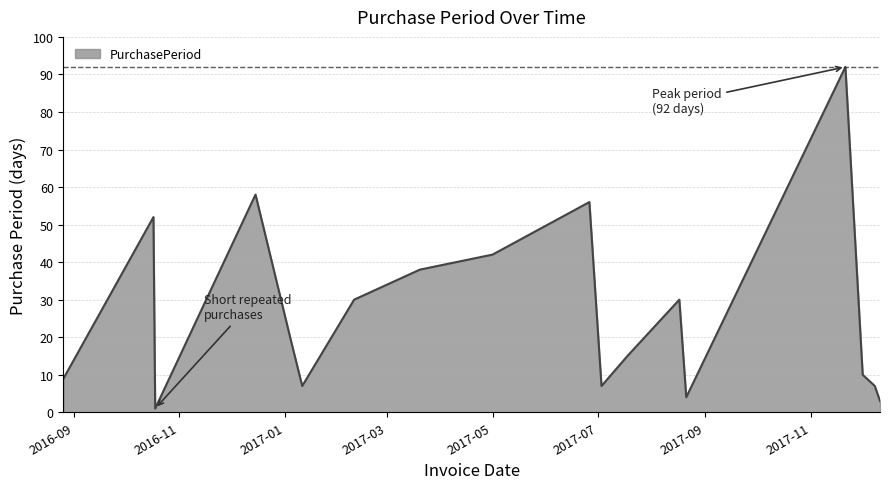

What is the greatest value displayed?

92